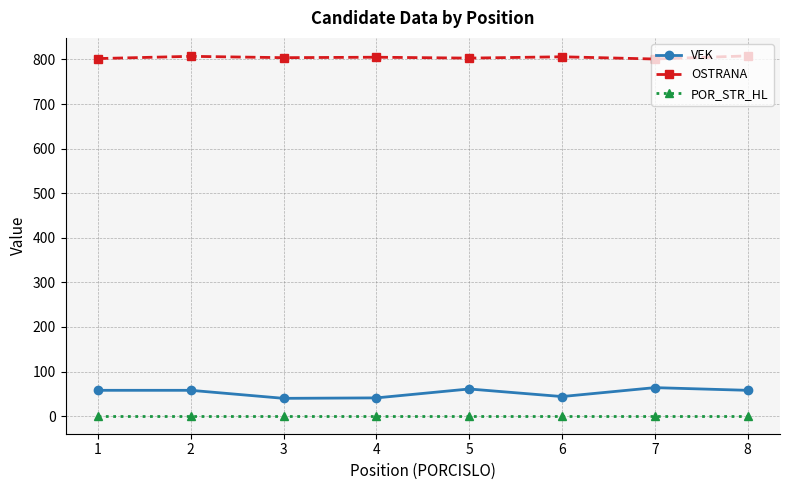

True or false: POR_STR_HL and OSTRANA intersect in this chart.

False